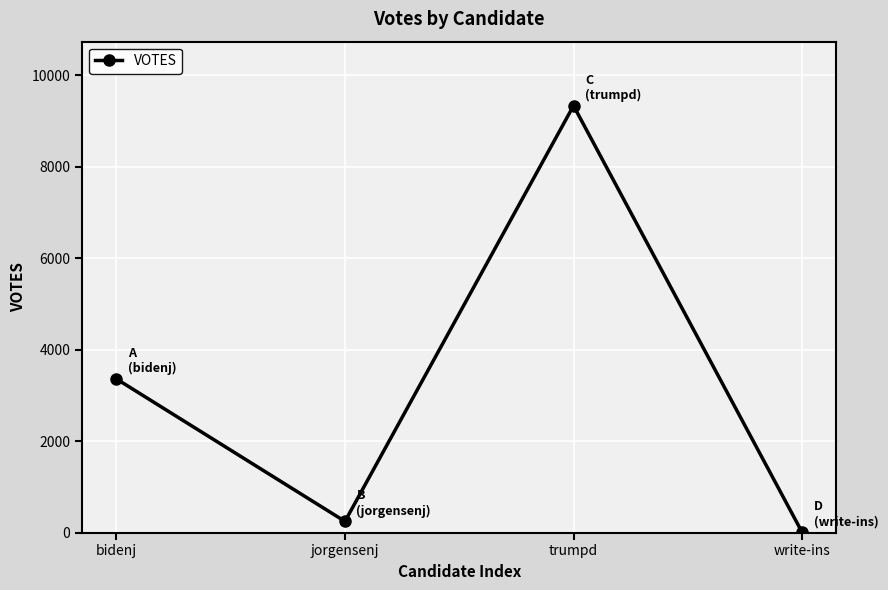

What is the difference between the maximum and minimum values?

9326